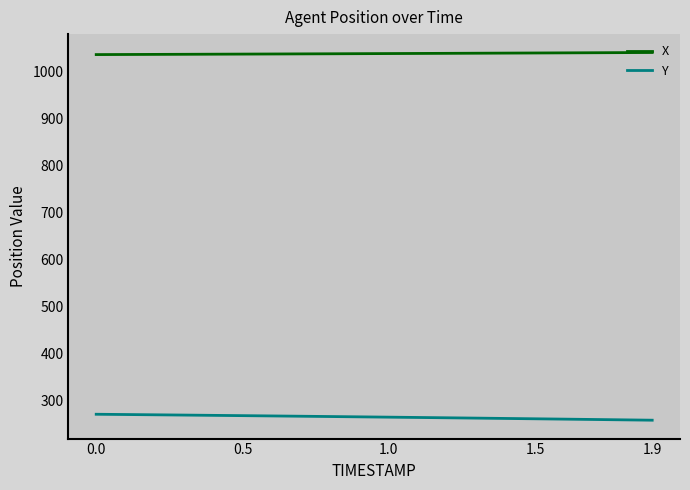

How many series are shown in this chart?

2